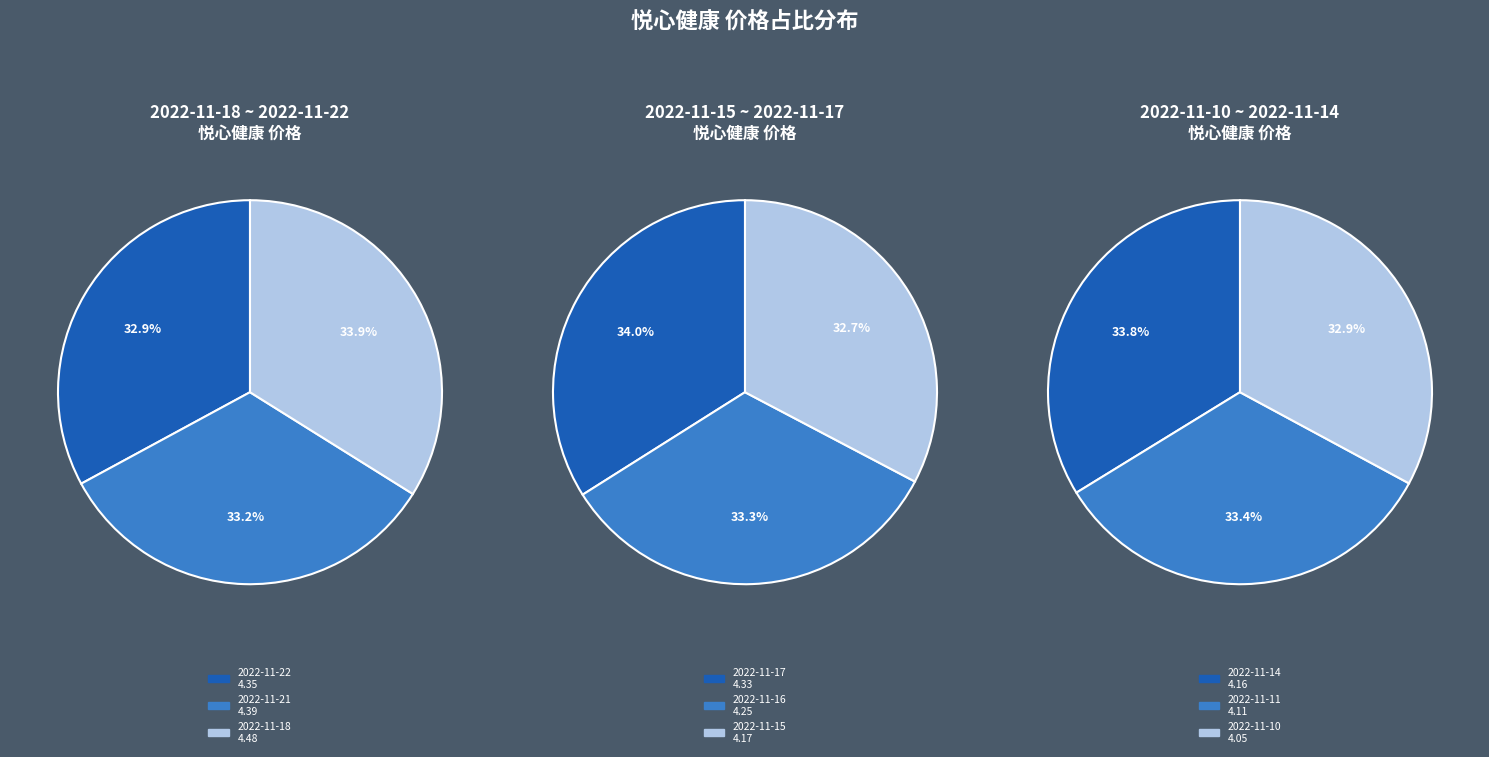

Which category has the biggest portion of the pie?

2022-11-18